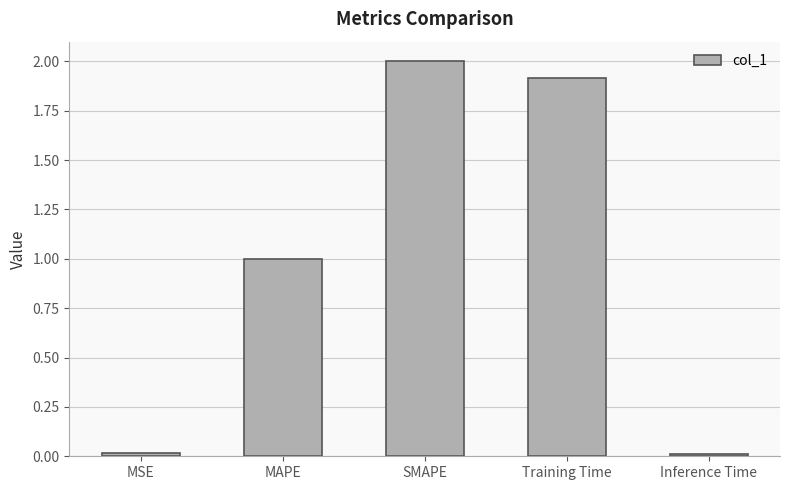

What is the difference between the second highest and second lowest values?

1.9